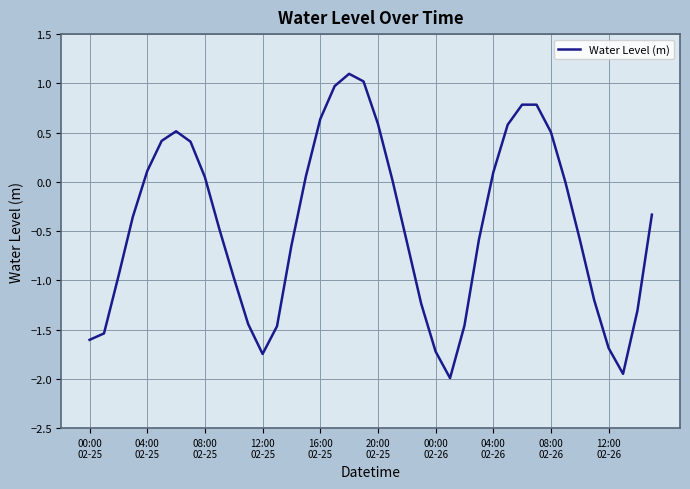

What is the difference between the maximum and minimum values?

3.1